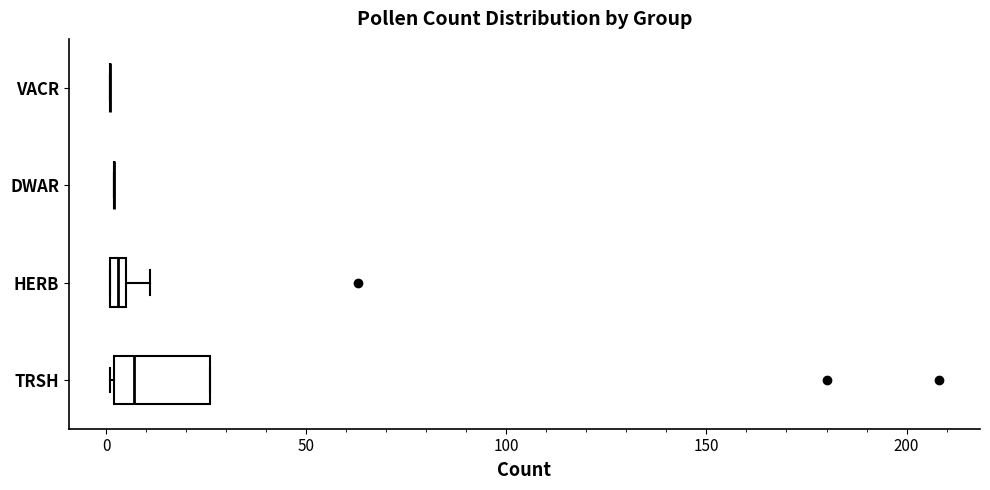

Which box is the widest, from its left edge to its right edge?

TRSH